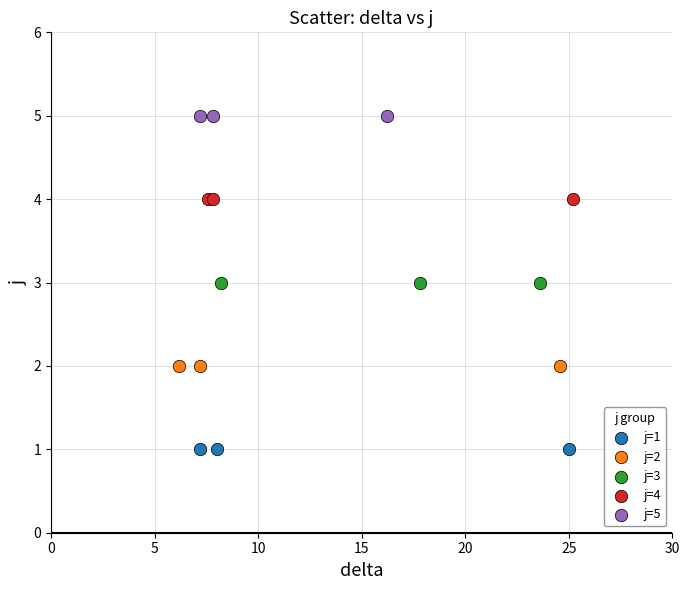

Which series reaches the maximum Y coordinate?

j=5